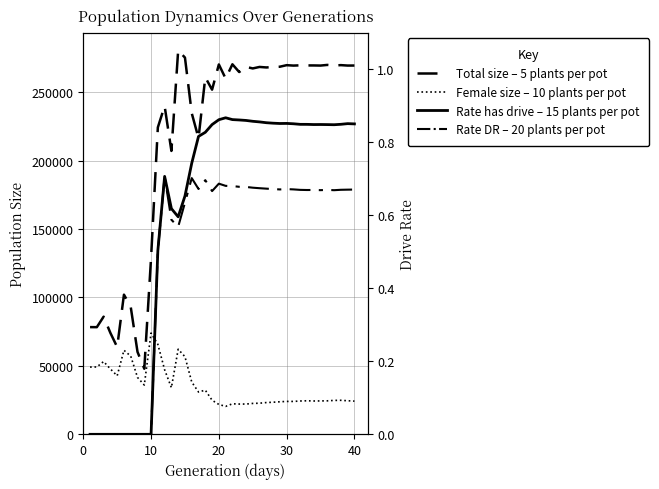

What is the sum of all Female size – 10 plants per pot values?

1397415.0